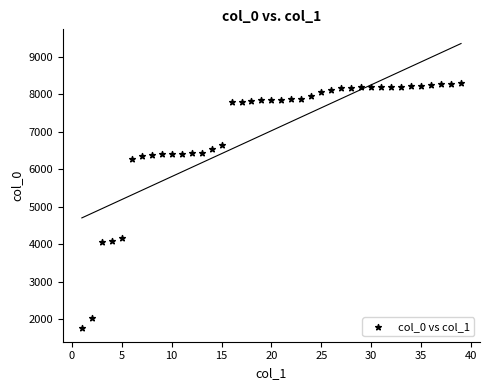

What is the range of Y values (max minus min)?

6511